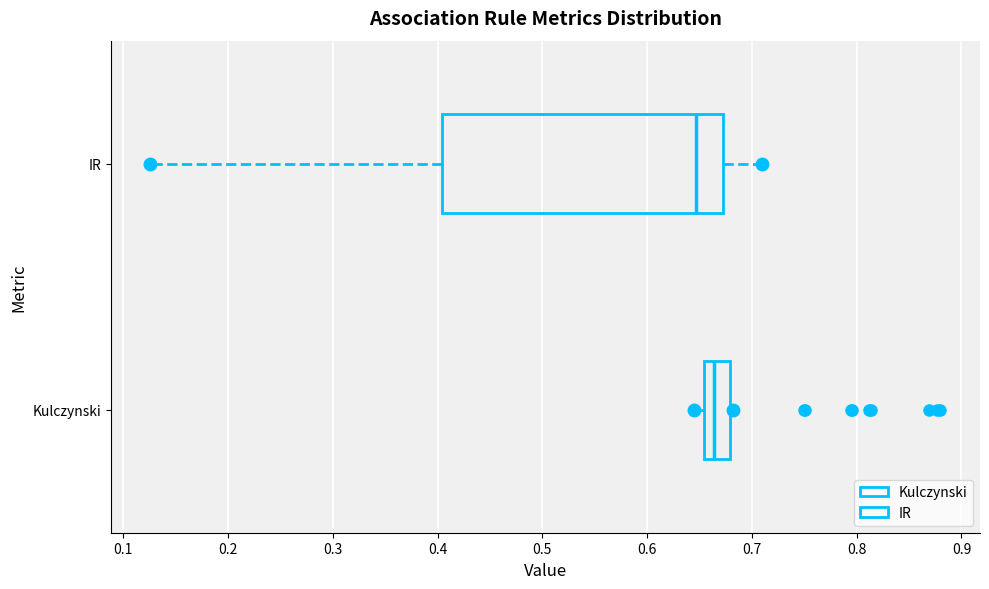

Where is the right edge of the box for IR on the x-axis? The values are not printed on the chart, so give them approximately, as read against the axis.

0.67